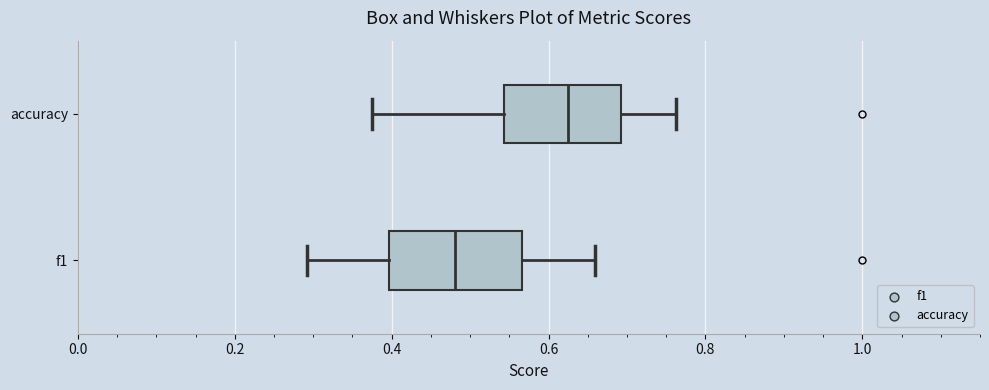

Reading bottom to top, read every box against the x-axis: the position of its median line, the range the box covers, and the ends of its whiskers. The values are not printed on the chart, so give them approximately, as read against the axis.

f1: median 0.48, box 0.40 to 0.56, whiskers 0.30 to 0.66
accuracy: median 0.62, box 0.54 to 0.70, whiskers 0.38 to 0.76